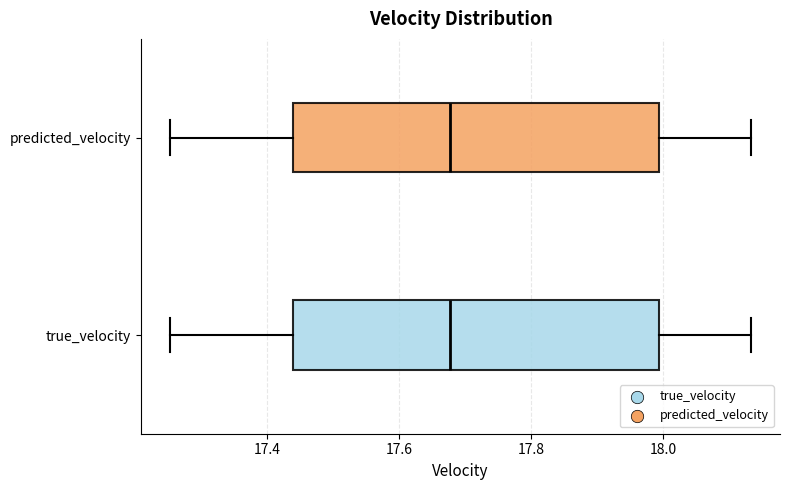

Where is the right edge of the box for predicted_velocity on the x-axis? The values are not printed on the chart, so give them approximately, as read against the axis.

18.00